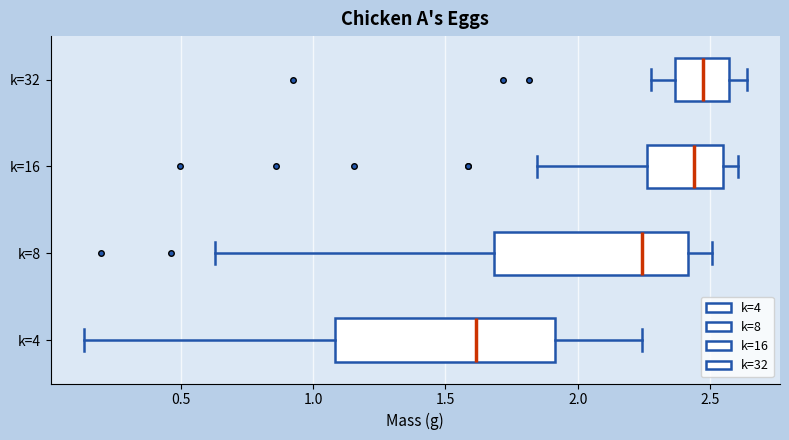

Where does the left whisker of the box for k=8 end on the x-axis? The values are not printed on the chart, so give them approximately, as read against the axis.

0.65